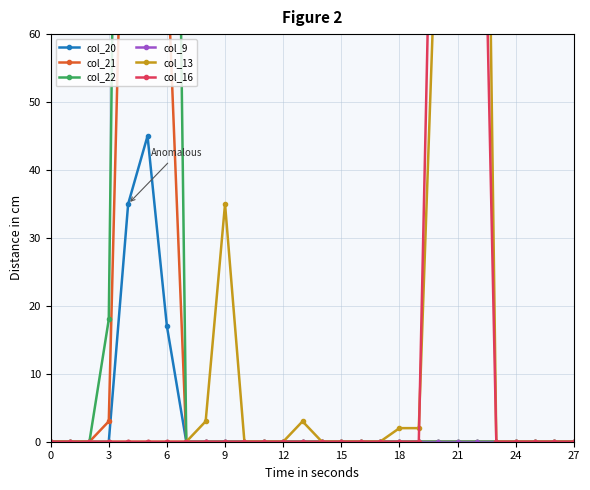

Is it true that col_20 equals 25 at 27?

False